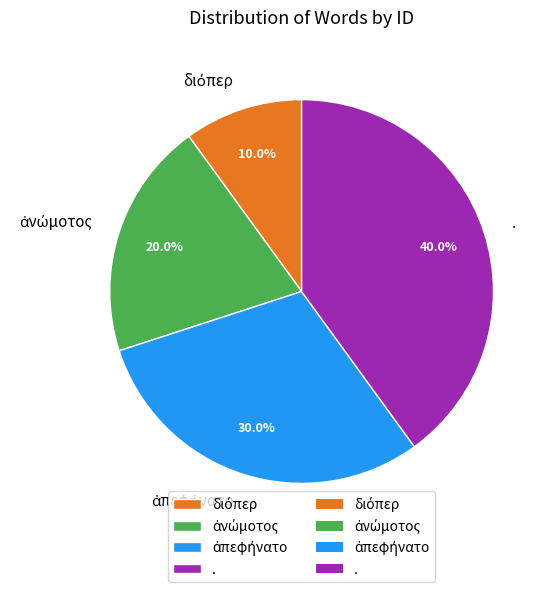

Does any single category account for the majority?

No